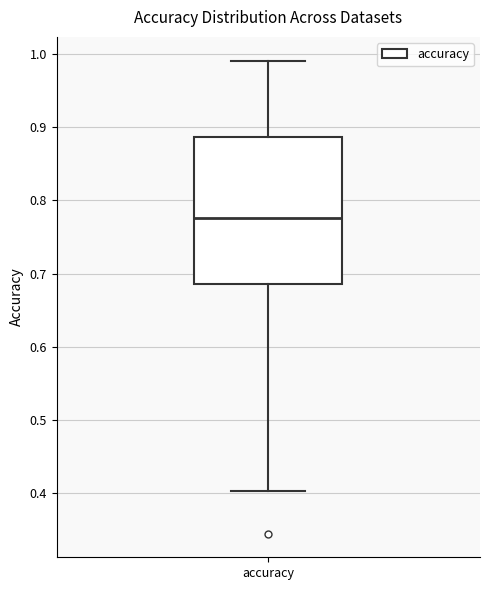

Where is the lower edge of the box for accuracy on the y-axis? The values are not printed on the chart, so give them approximately, as read against the axis.

0.69